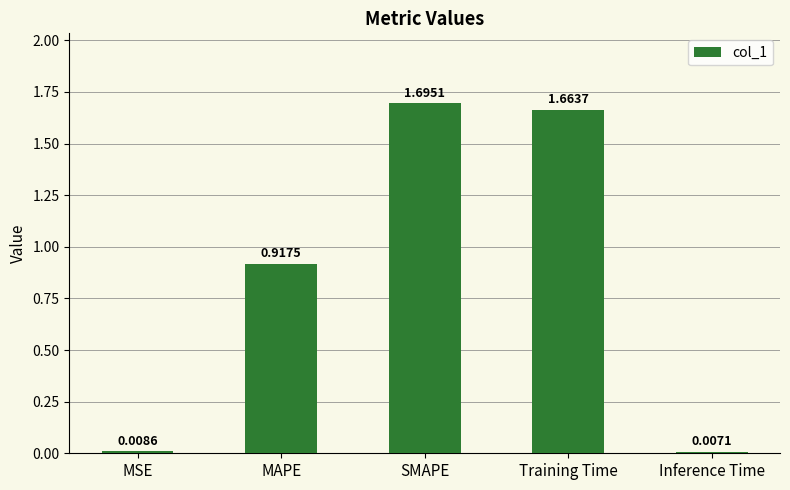

Which label corresponds to the smallest value in the chart?

Inference Time